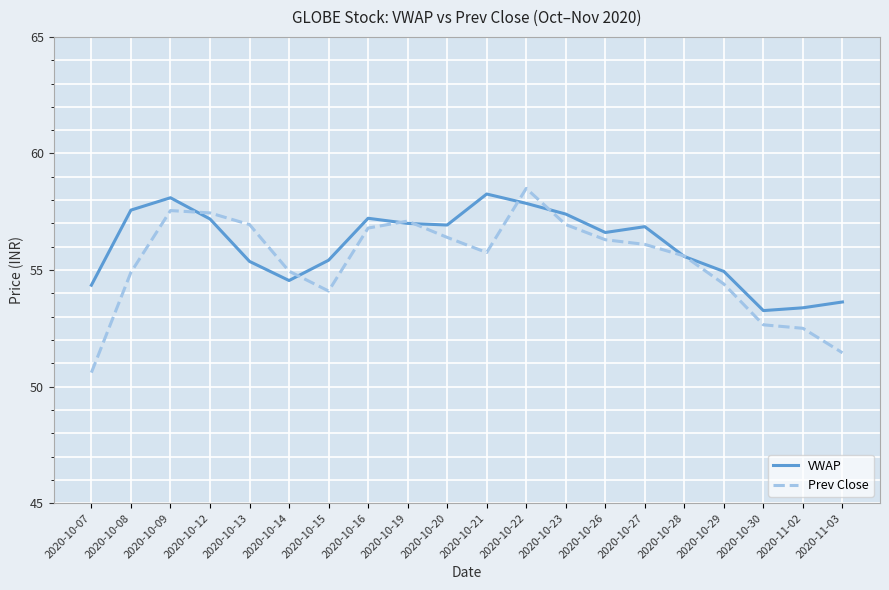

Is it true that VWAP equals 54.9 at 2020-10-29?

True